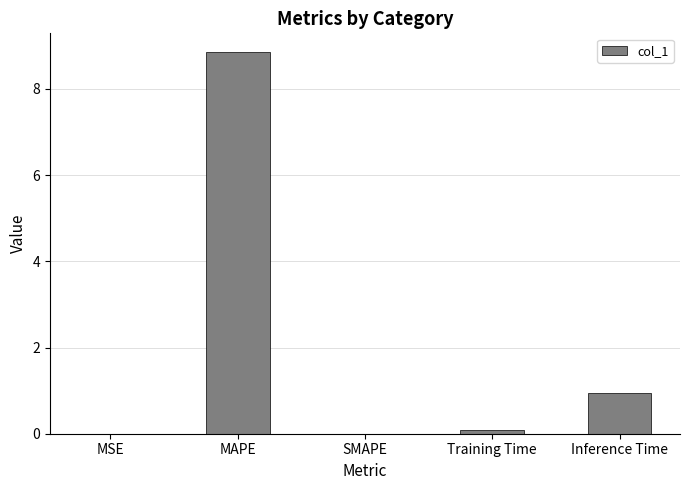

What is the greatest value displayed?

8.8